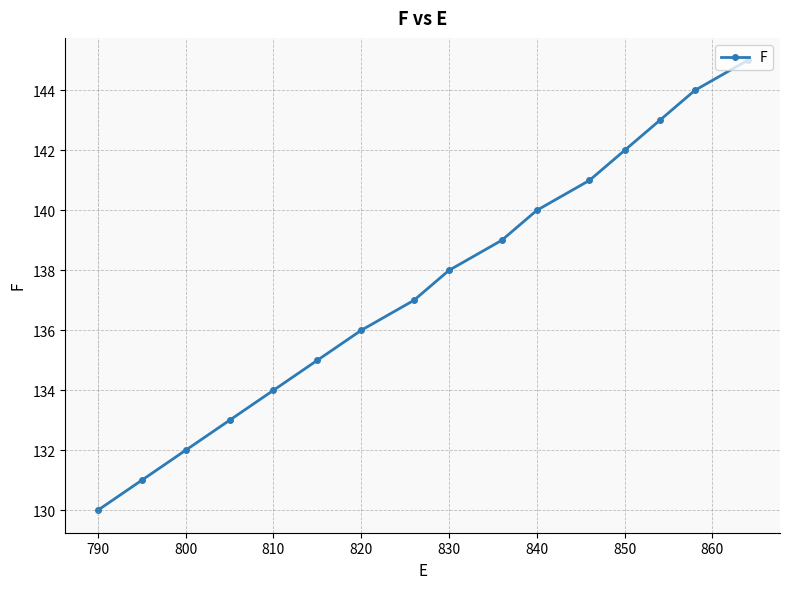

What is the minimum value shown in the chart?

130